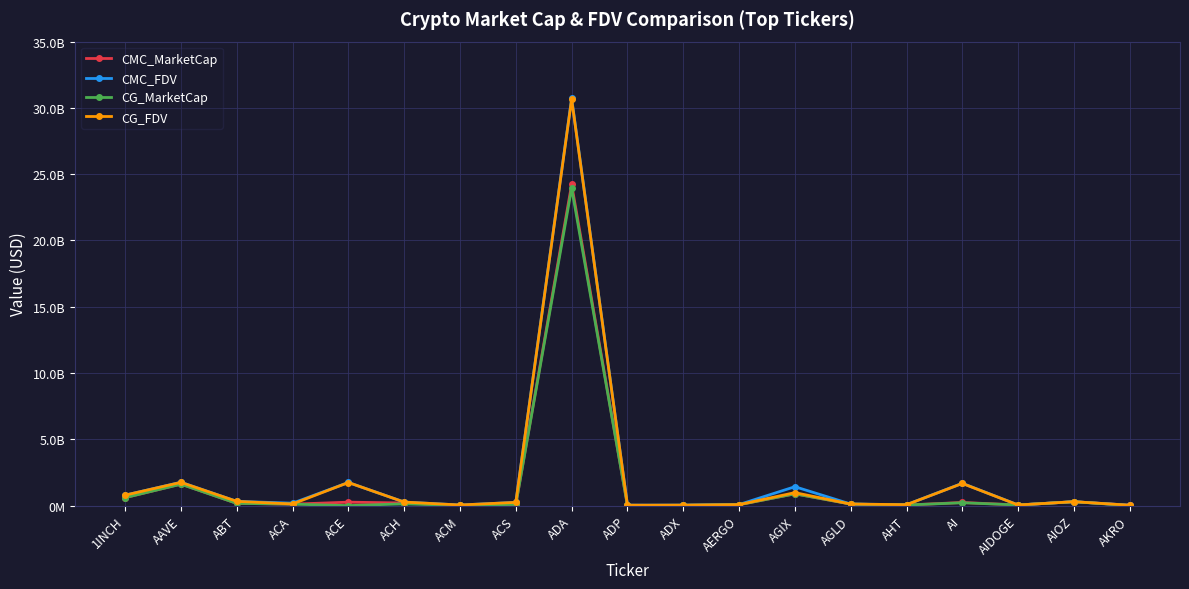

What is the sum of all CMC_FDV values?

39917551677.4